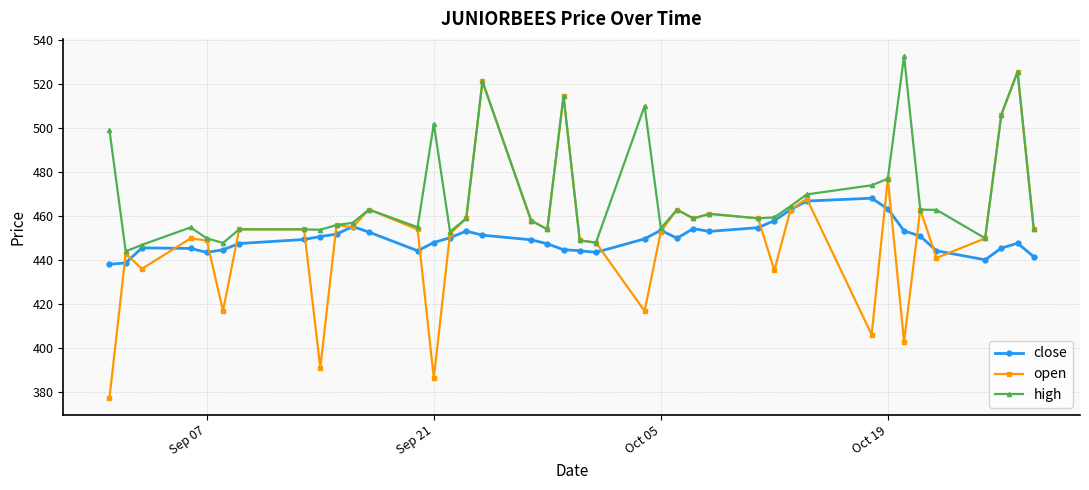

List the series in order of their peak value, lowest first.

close, open, high